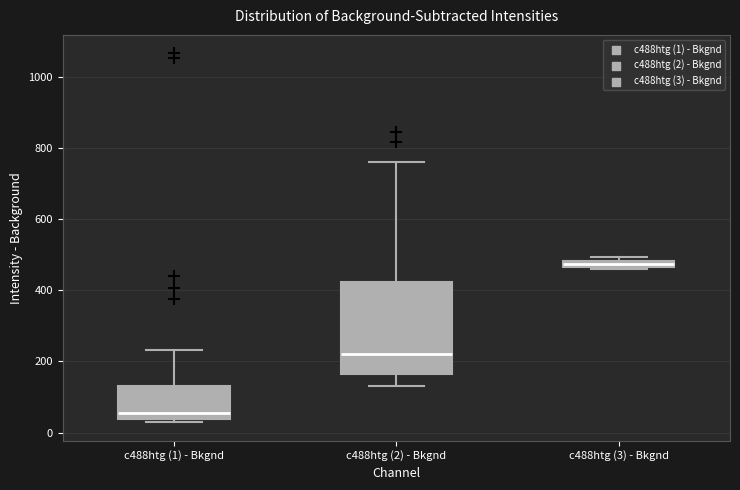

Where does the median line of the box for c488htg (1) - Bkgnd sit on the y-axis? The values are not printed on the chart, so give them approximately, as read against the axis.

60